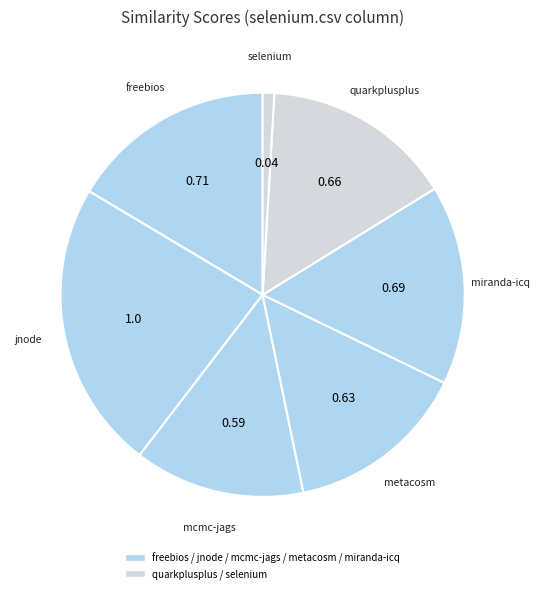

How many slices are in this pie chart?

7